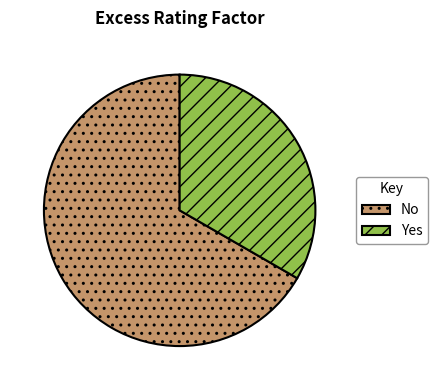

Is it true that Yes is 33% of the pie?

True